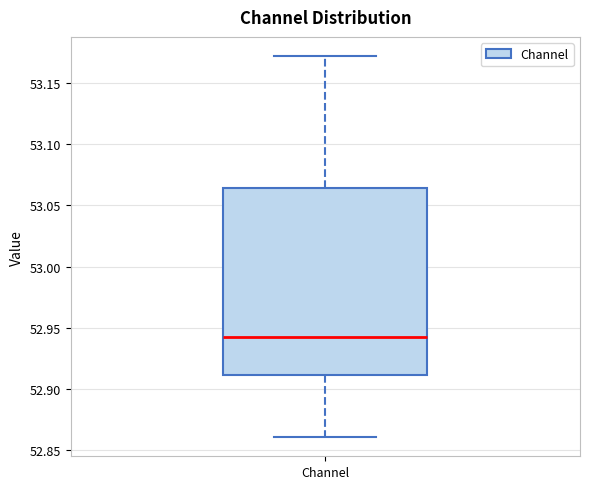

Transcribe this box plot: give where the median line is, the range the box spans, and where the two whiskers end, as read against the y-axis. The values are not printed on the chart, so give them approximately, as read against the axis.

median 52.945, box 52.910 to 53.065, whiskers 52.860 to 53.170